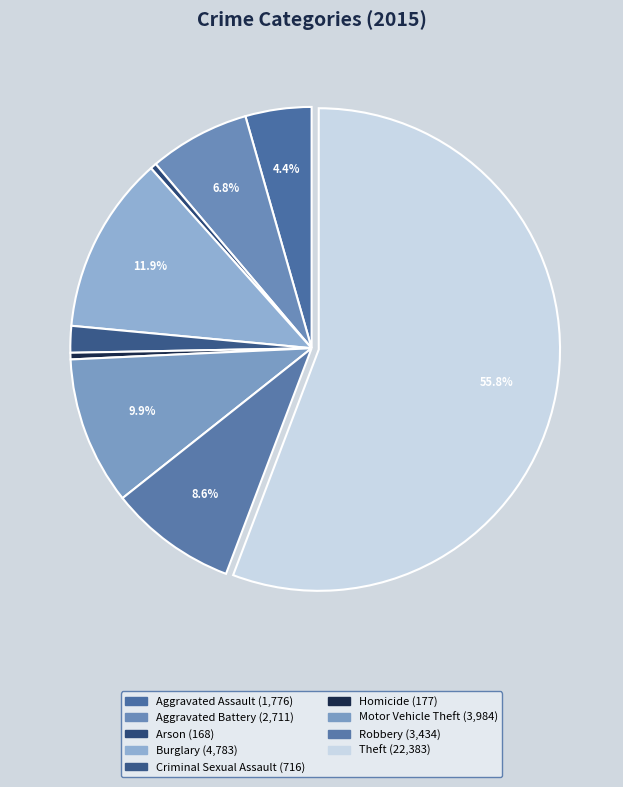

How many segments does this pie chart have?

9